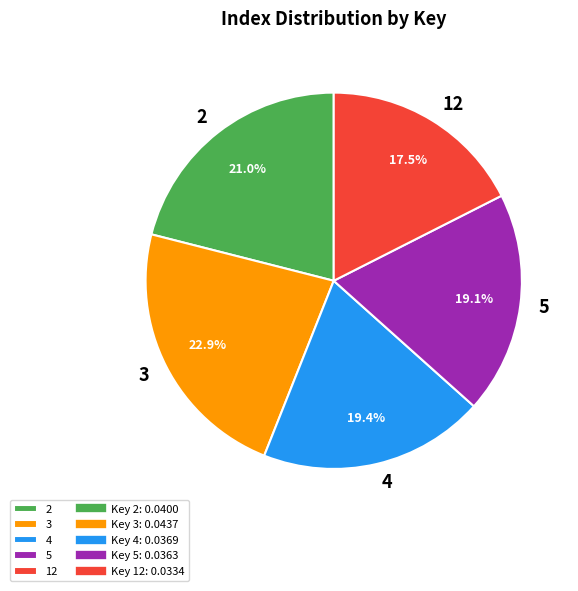

How many segments does this pie chart have?

5